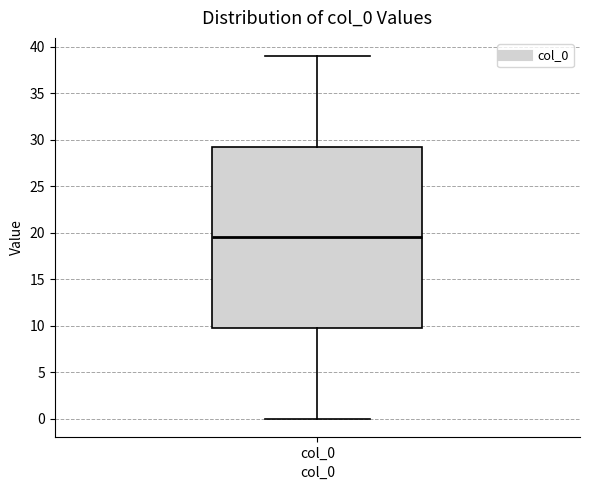

Transcribe this box plot: give where the median line is, the range the box spans, and where the two whiskers end, as read against the y-axis. The values are not printed on the chart, so give them approximately, as read against the axis.

median 19.5, box 10.0 to 29.5, whiskers 0.0 to 39.0